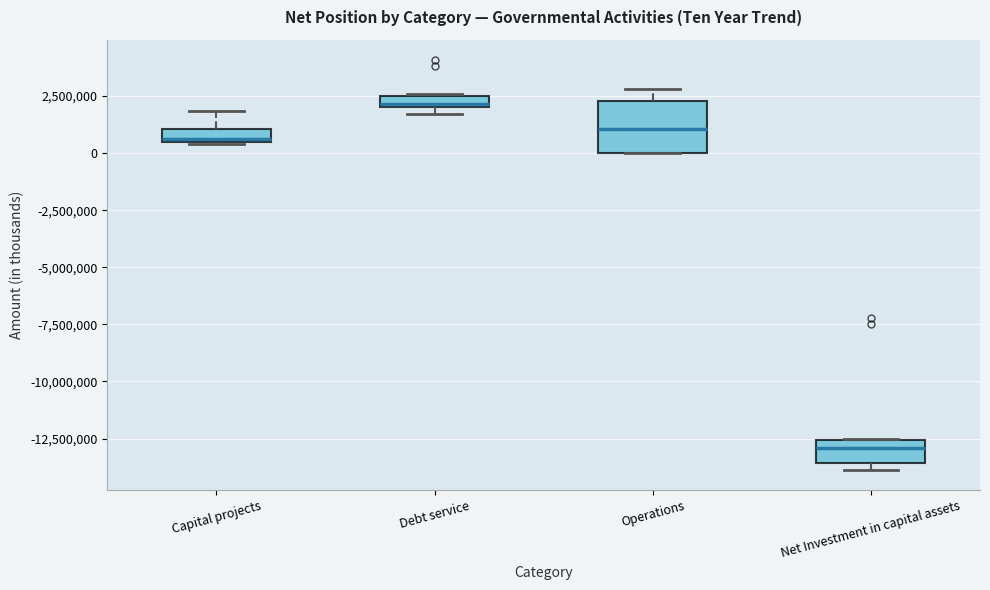

Where does the upper whisker of the box for Capital projects end on the y-axis? The values are not printed on the chart, so give them approximately, as read against the axis.

2000000